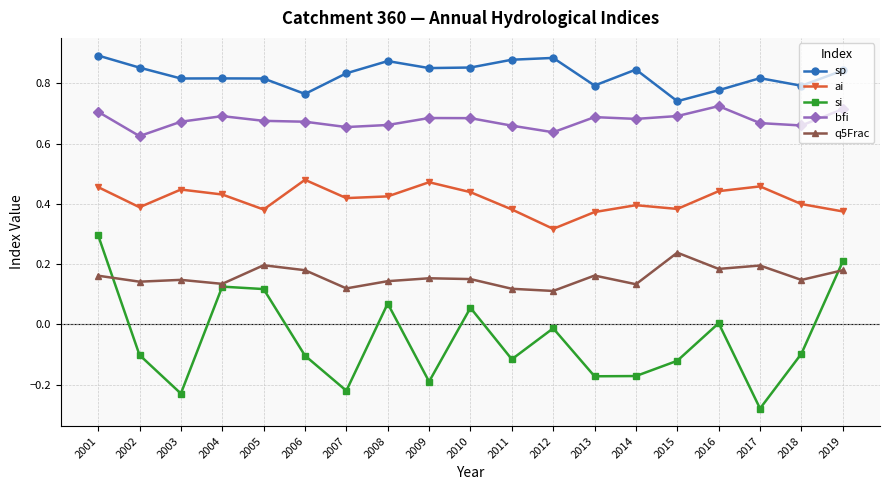

True or false: sp has more than 0 interior local peaks.

True